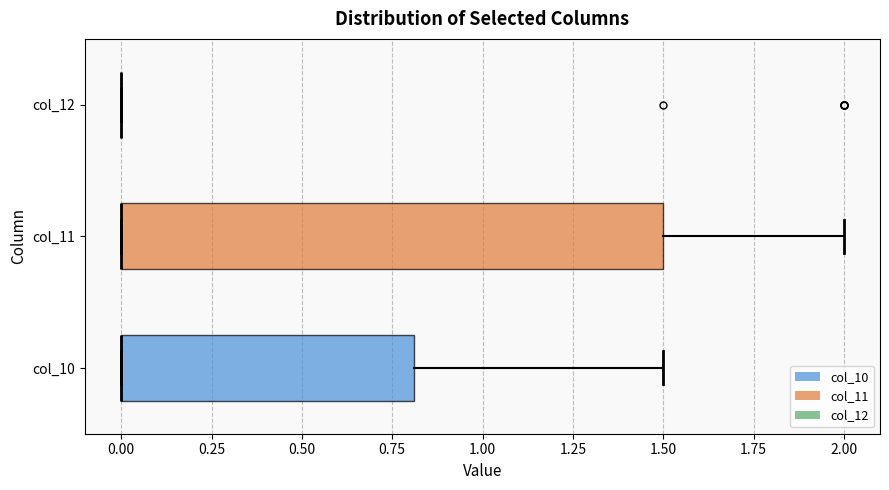

Reading bottom to top, read every box against the x-axis: the position of its median line, the range the box covers, and the ends of its whiskers. The values are not printed on the chart, so give them approximately, as read against the axis.

col_10: median 0.0 (drawn on the box's left edge), box 0.0 to 0.8, whiskers 0.0 to 1.5
col_11: median 0.0 (drawn on the box's left edge), box 0.0 to 1.5, whiskers 0.0 to 2.0
col_12: box collapsed to a line at 0.0, whiskers 0.0 to 0.0